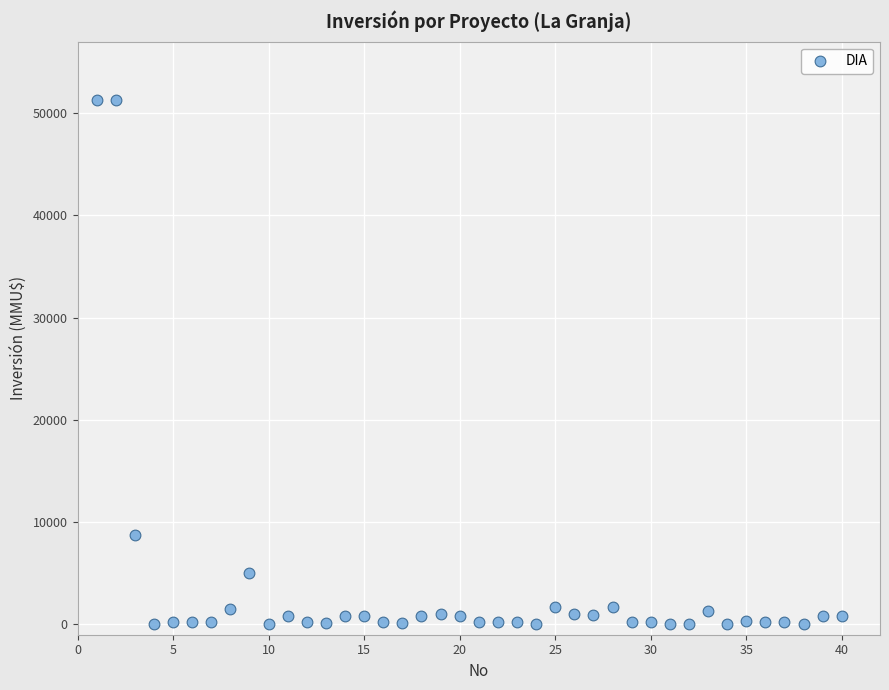

What Y value in the scatter plot is closest to 25647?

8746